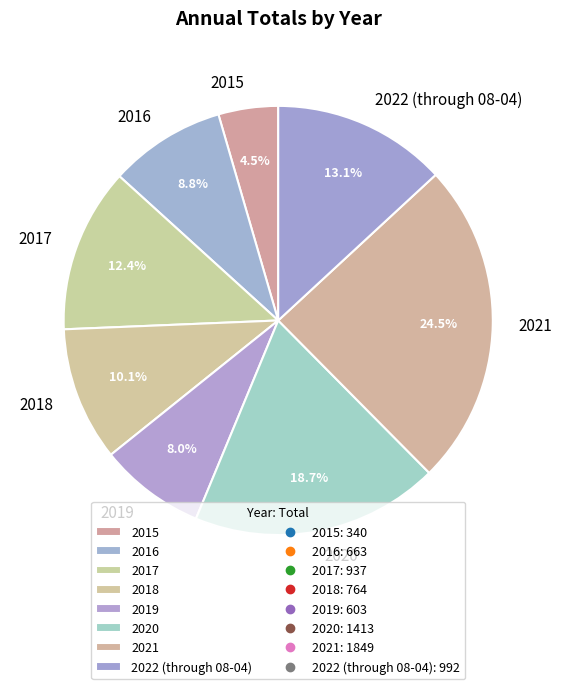

How many slices are in this pie chart?

8